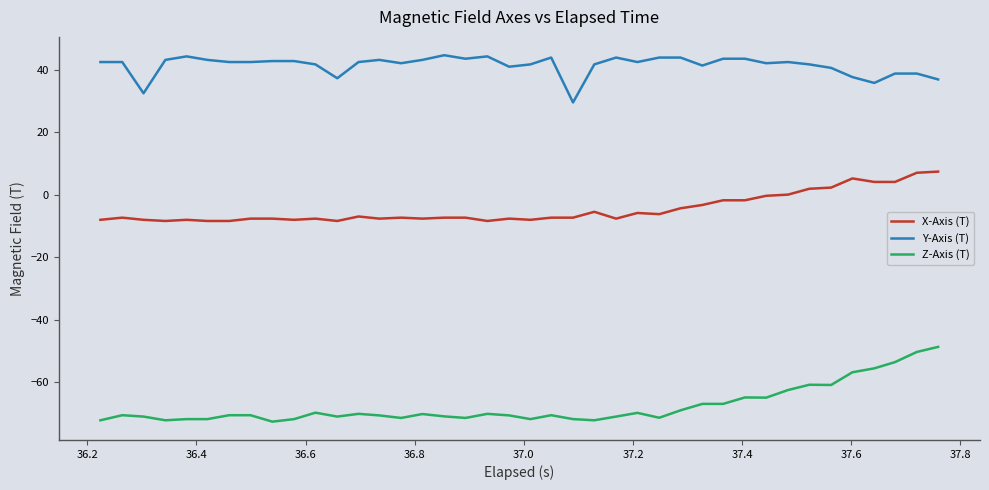

What is the maximum value shown in the chart?

44.6